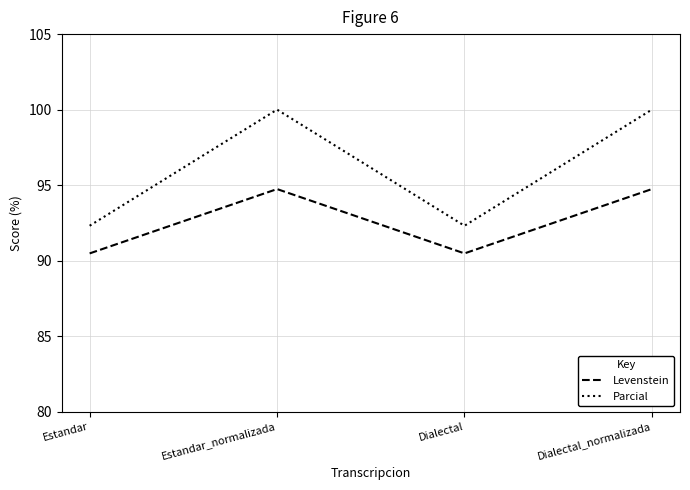

What is the maximum value shown in the chart?

100.0